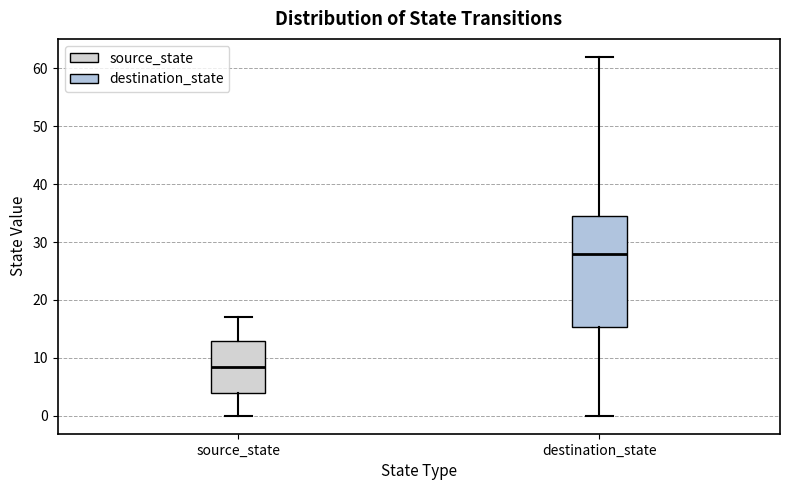

Reading left to right, read every box against the y-axis: the position of its median line, the range the box covers, and the ends of its whiskers. The values are not printed on the chart, so give them approximately, as read against the axis.

source_state: median 9, box 4 to 13, whiskers 0 to 17
destination_state: median 28, box 15 to 35, whiskers 0 to 62